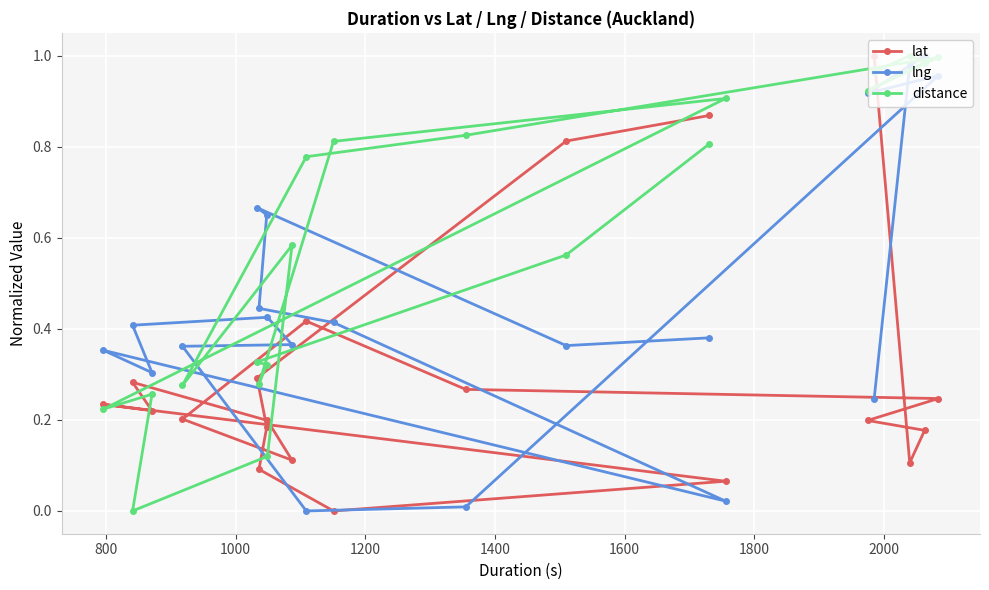

List the series in order of their overall mean, highest first.

distance, lng, lat